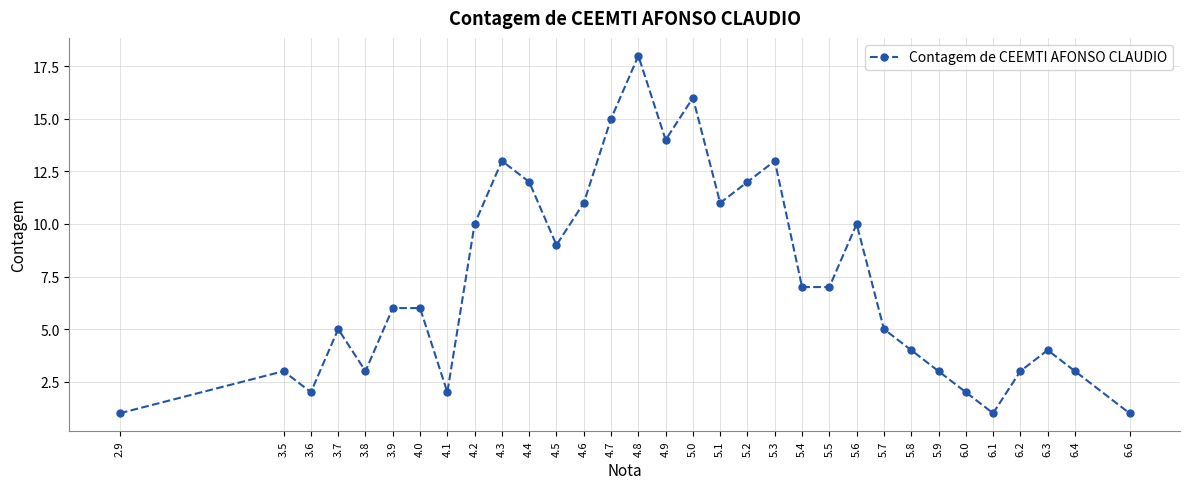

At which category does the data reach its first local peak?

3.5